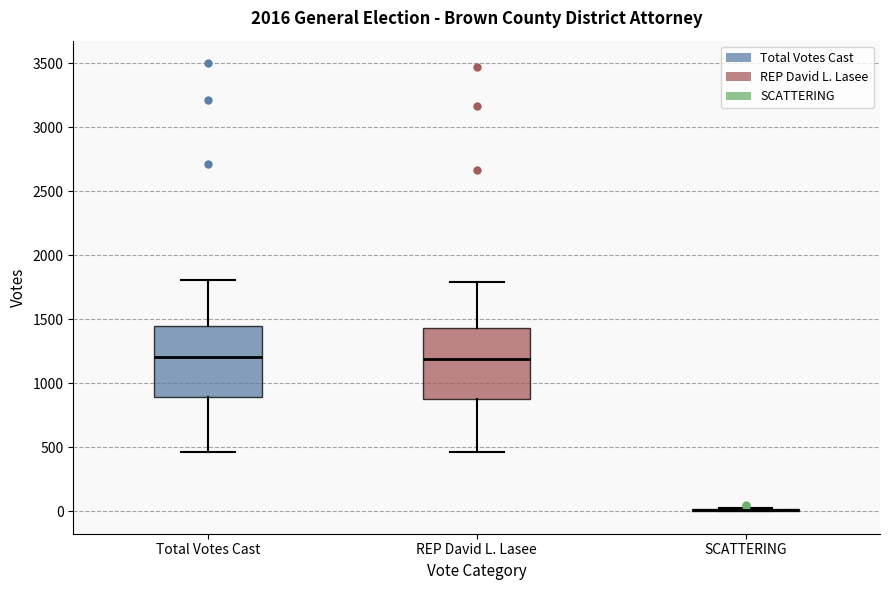

Where is the lower edge of the box for Total Votes Cast on the y-axis? The values are not printed on the chart, so give them approximately, as read against the axis.

900